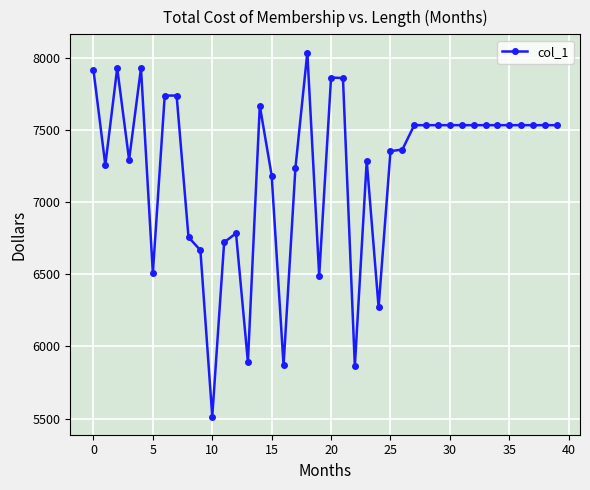

True or false: the data has more than 1 interior local peaks.

True